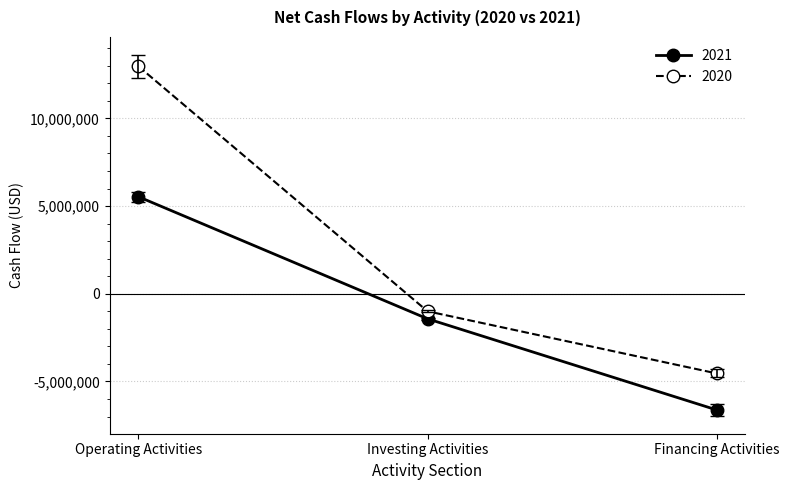

Which series has the widest spread of values?

2020